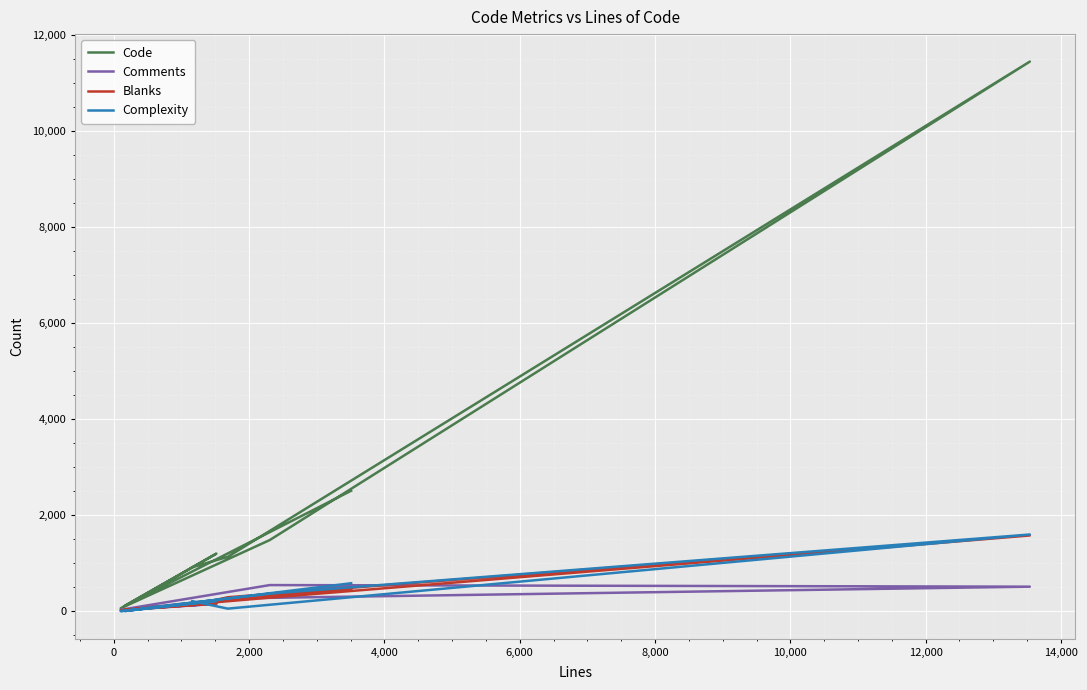

In Complexity, how many points are lower than both neighbors (excluding endpoints)?

3